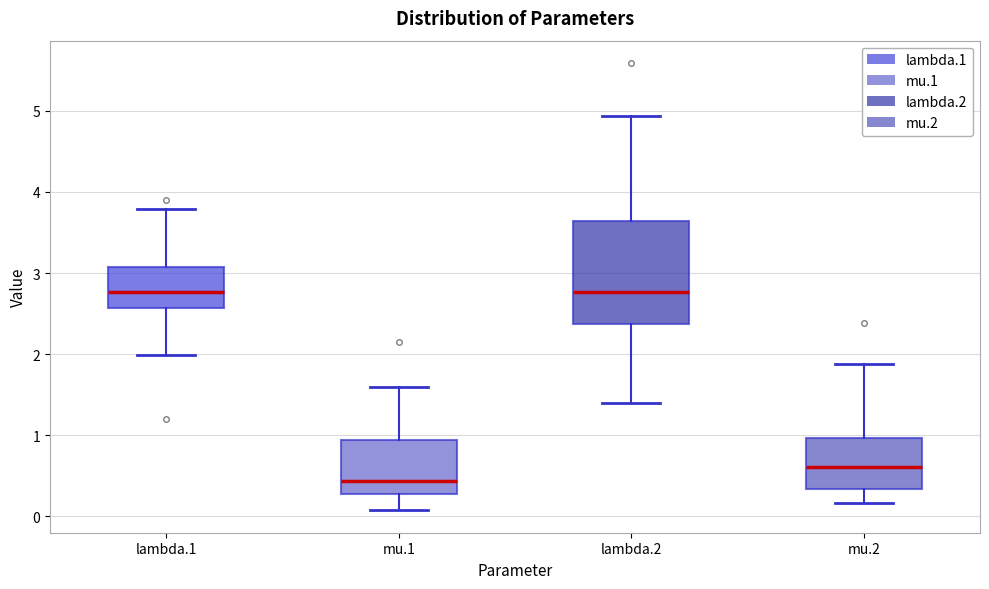

Where is the lower edge of the box for mu.2 on the y-axis? The values are not printed on the chart, so give them approximately, as read against the axis.

0.3